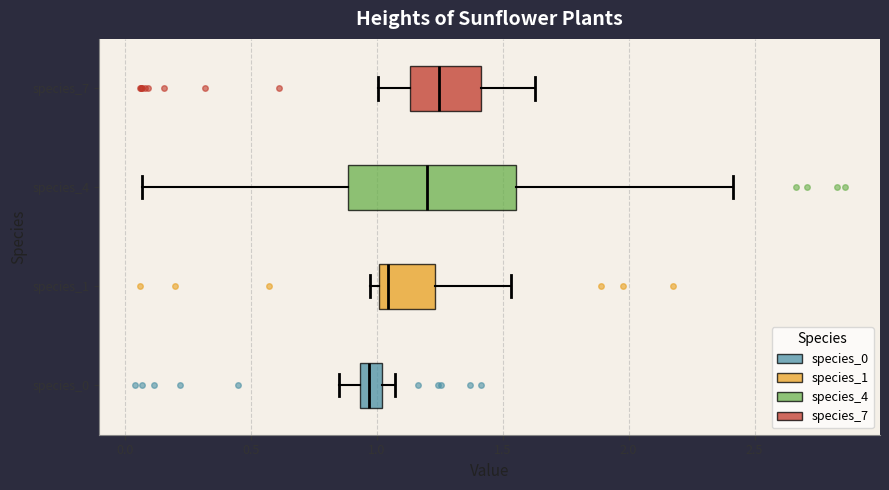

Where is the right edge of the box for species_7 on the x-axis? The values are not printed on the chart, so give them approximately, as read against the axis.

1.40